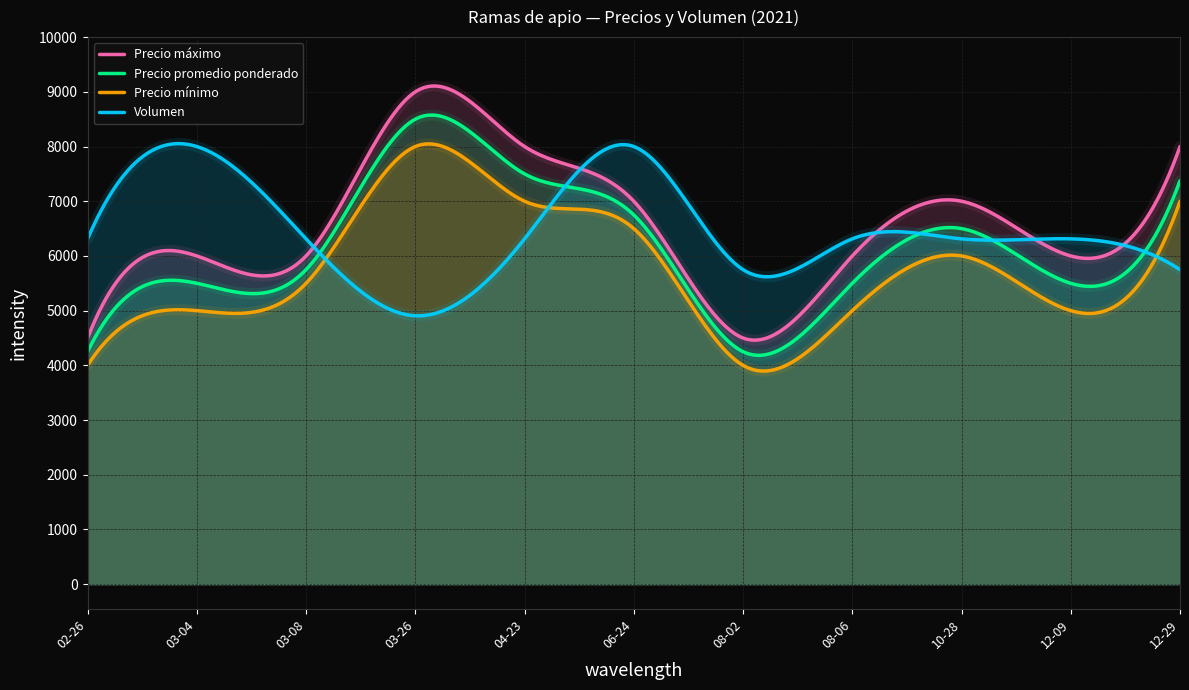

Which series changed the most between 2021-02-26 and 2021-03-26?

Precio máximo